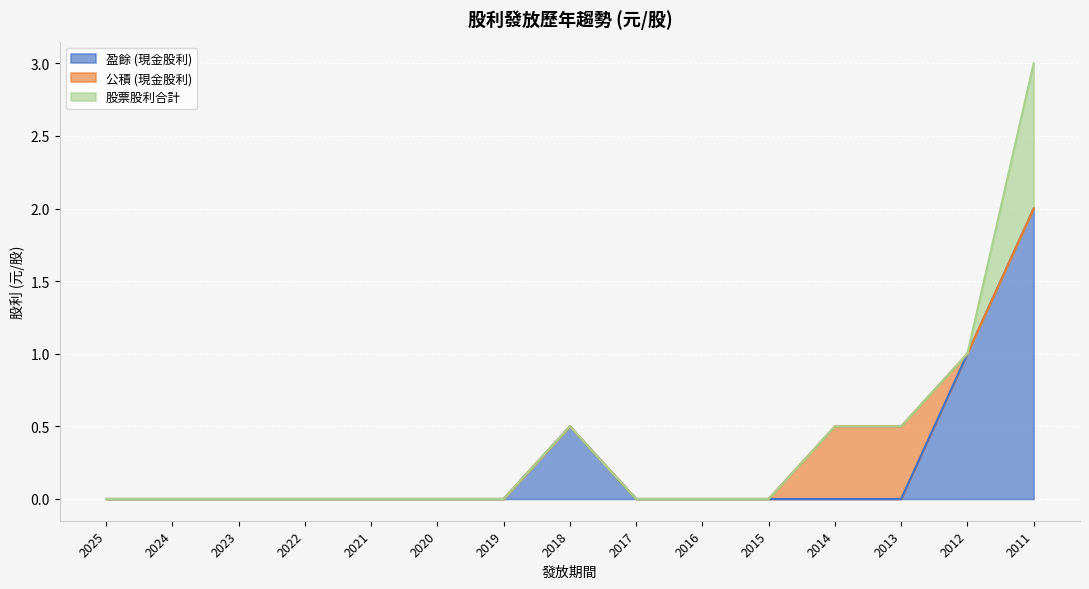

True or false: 股票股利合計 has more than 0 interior local peaks.

False